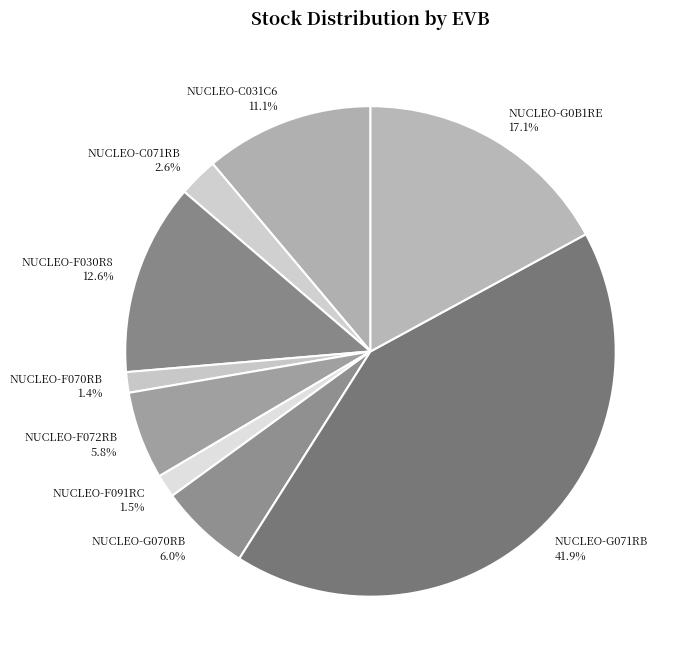

Does any single category account for the majority?

No